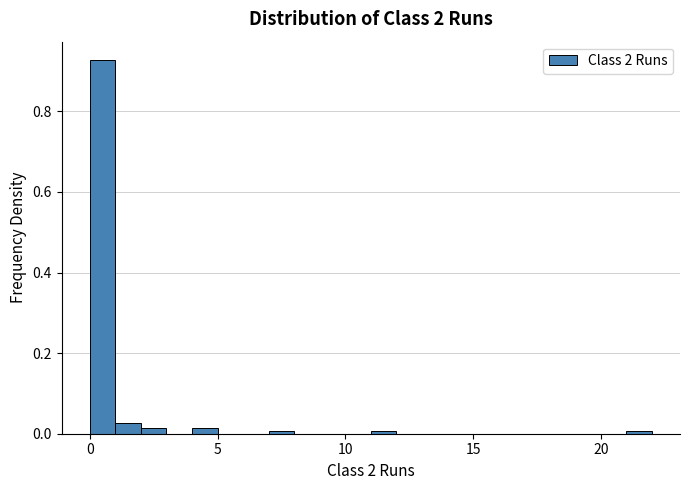

Around what value on the x-axis is the tallest bar? Give the approximate position of its centre, as read against the axis.

0.5